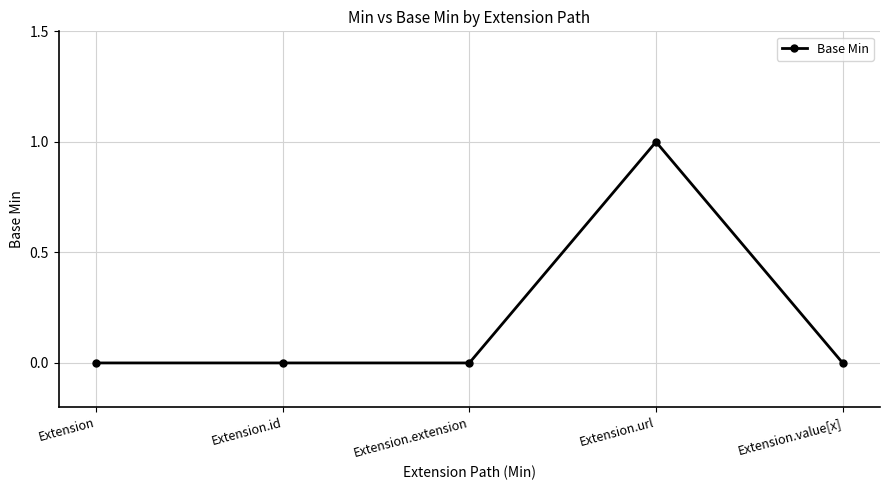

True or false: the data has more than 0 interior local peaks.

True